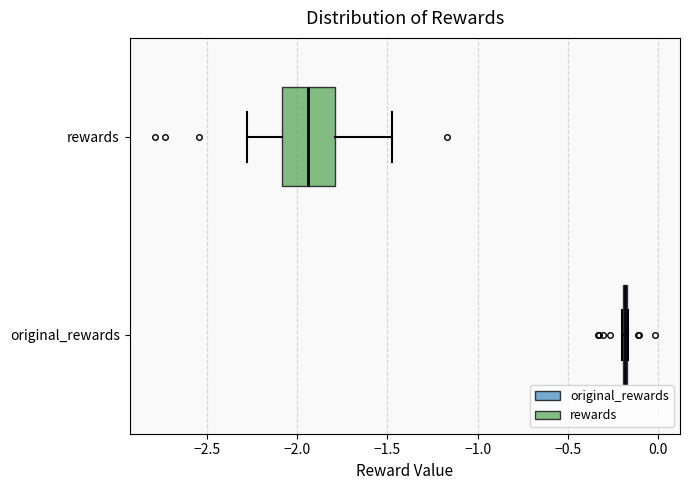

Which box is the widest, from its left edge to its right edge?

rewards